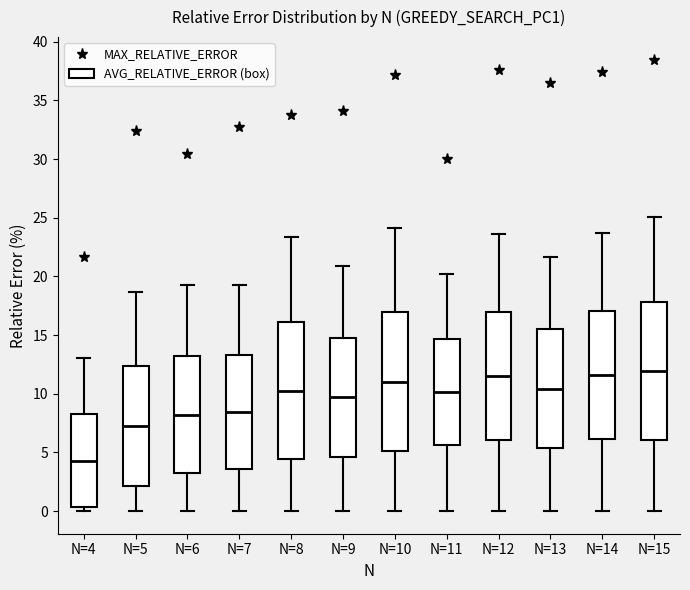

Where does the upper whisker of the box for N=15 end on the y-axis? The values are not printed on the chart, so give them approximately, as read against the axis.

25.0